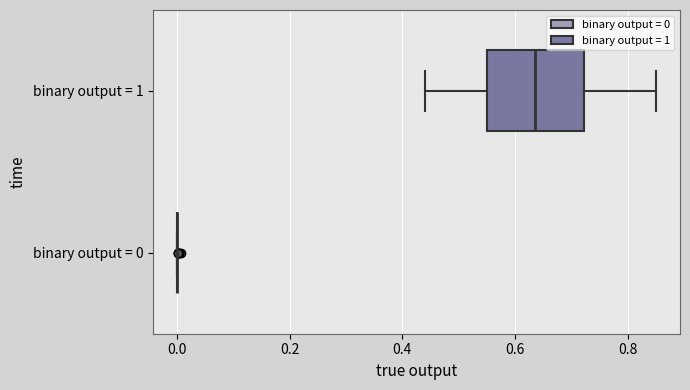

Where does the median line of the box for binary output = 1 sit on the x-axis? The values are not printed on the chart, so give them approximately, as read against the axis.

0.64